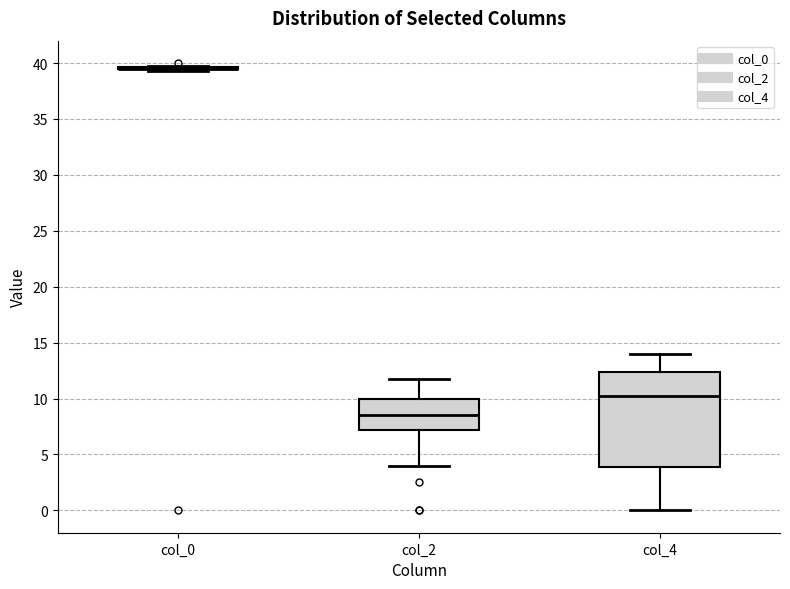

Reading left to right, read every box against the y-axis: the position of its median line, the range the box covers, and the ends of its whiskers. The values are not printed on the chart, so give them approximately, as read against the axis.

col_0: box collapsed to a line at 39.5, whiskers 39.5 to 40.0
col_2: median 8.5, box 7.0 to 10.0, whiskers 4.0 to 12.0
col_4: median 10.5, box 4.0 to 12.5, whiskers 0.0 to 14.0